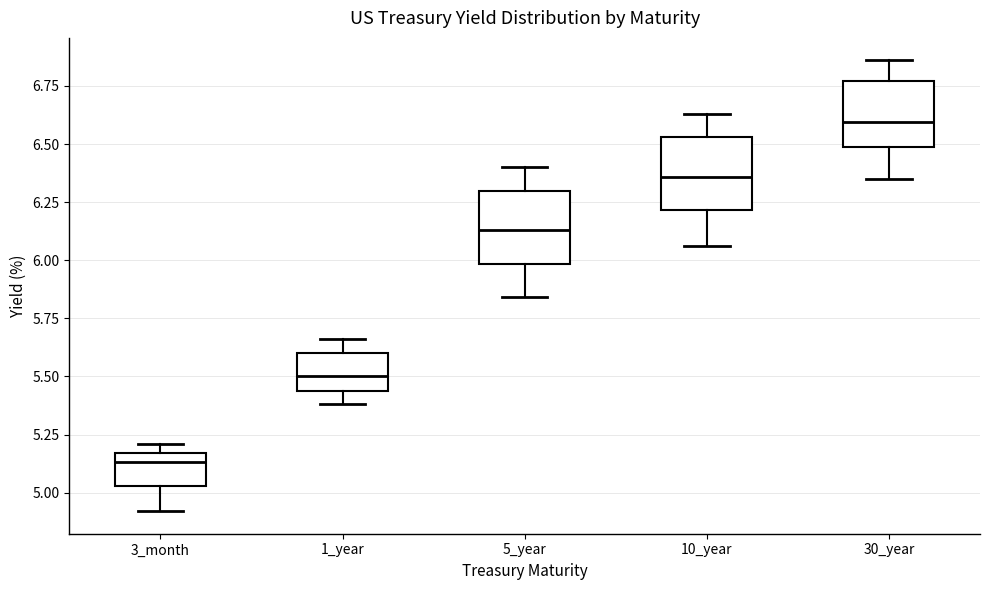

Reading left to right, read every box against the y-axis: the position of its median line, the range the box covers, and the ends of its whiskers. The values are not printed on the chart, so give them approximately, as read against the axis.

3_month: median 5.15 (just below the box's upper edge), box 5.05 to 5.15, whiskers 4.90 to 5.20
1_year: median 5.50, box 5.45 to 5.60, whiskers 5.40 to 5.65
5_year: median 6.15, box 6.00 to 6.30, whiskers 5.85 to 6.40
10_year: median 6.35, box 6.20 to 6.55, whiskers 6.05 to 6.65
30_year: median 6.60, box 6.50 to 6.75, whiskers 6.35 to 6.85